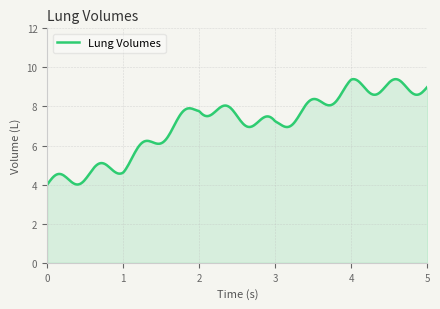

What is the difference between the maximum and minimum values?

5.4